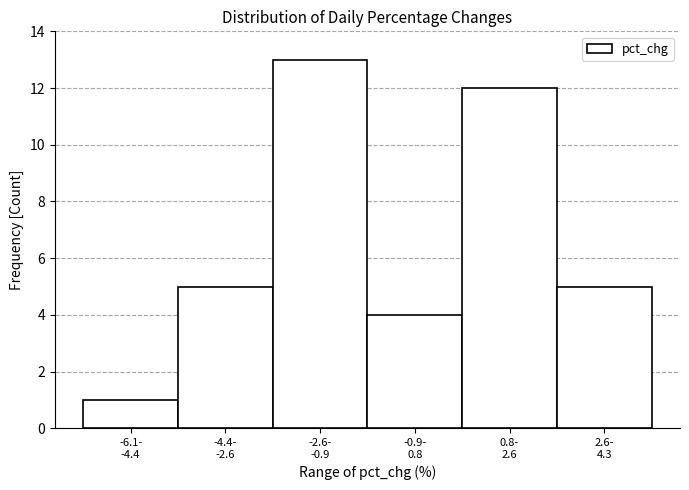

Reading left to right, list all the values displayed in this chart.

1	5	13	4	12	5